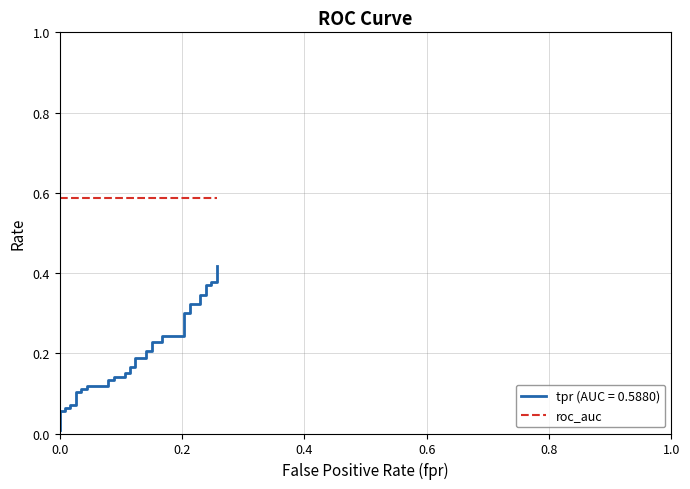

Is it true that the value at 13 is 0.2?

False